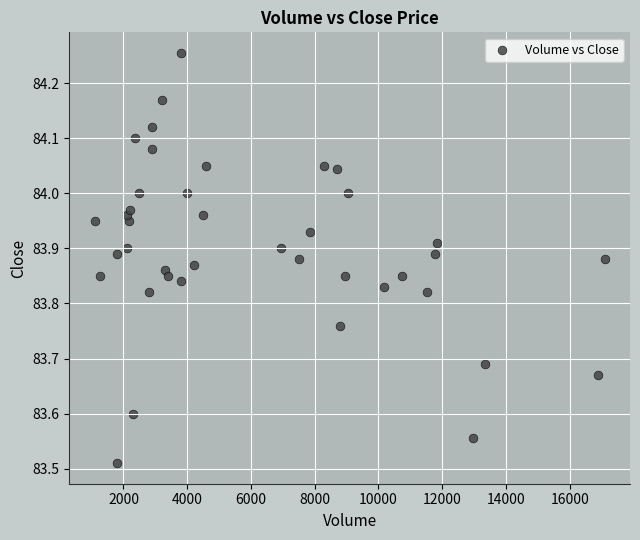

What is the range of Y values (max minus min)?

0.7